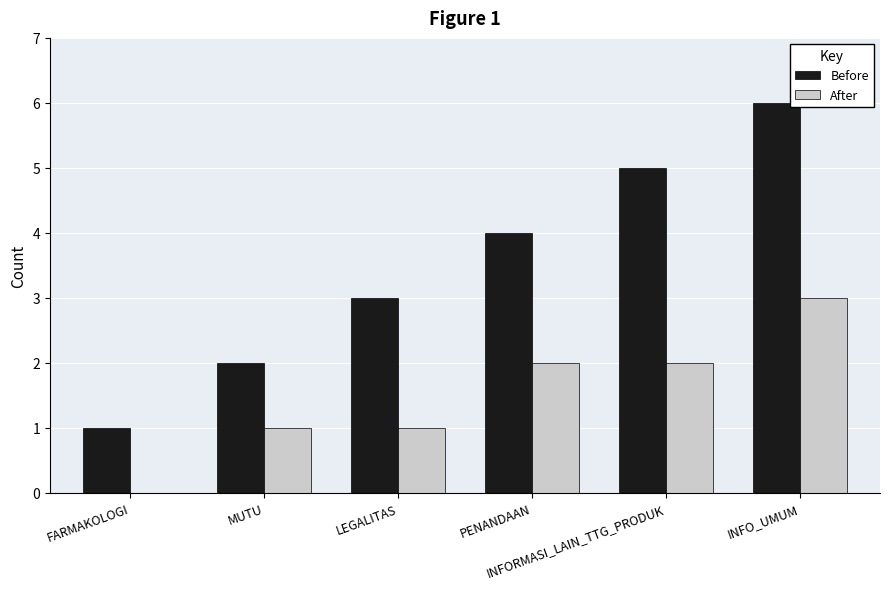

Which series has the largest total across all categories?

Before